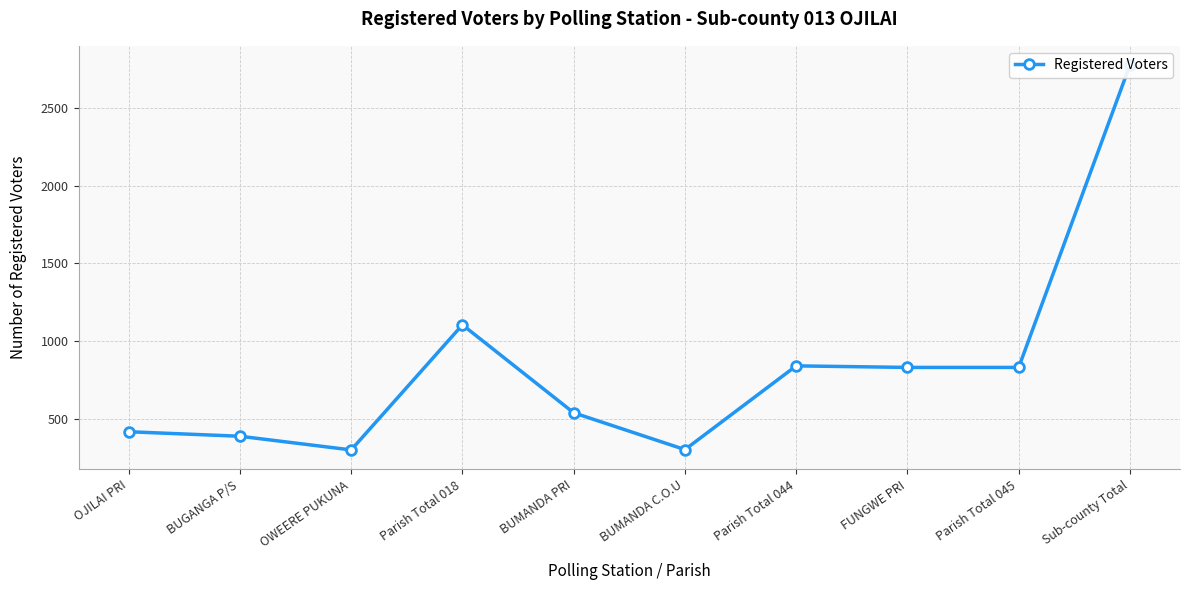

Where is the first local maximum?

Parish Total 018